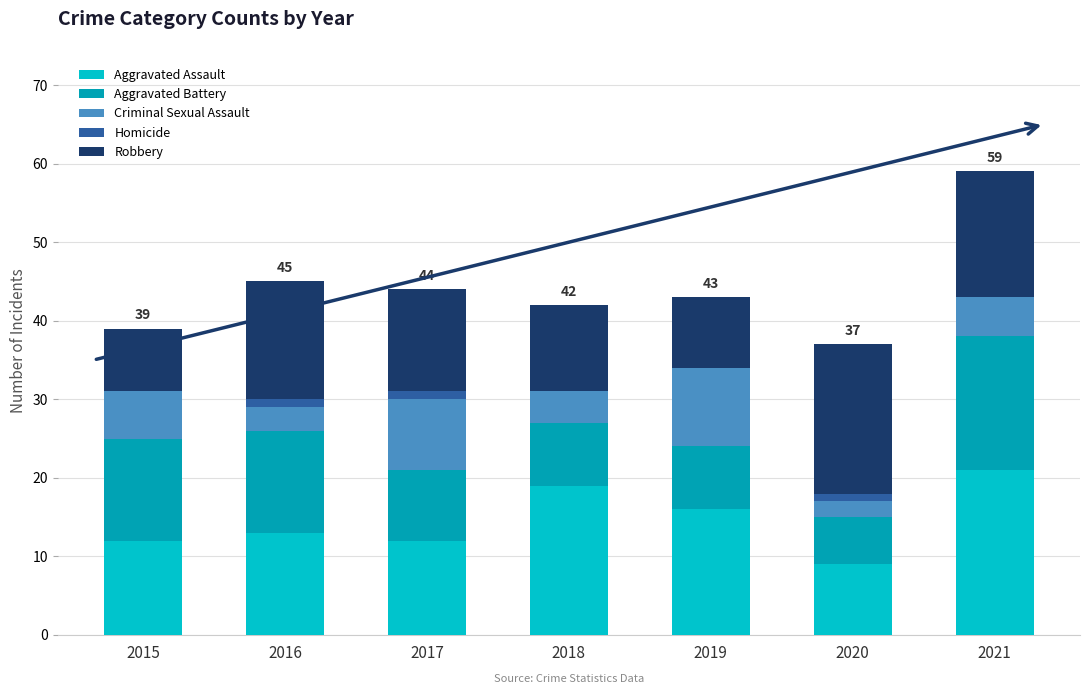

Are the bars horizontal?

No